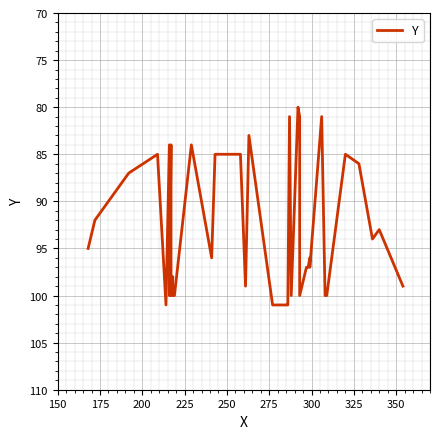

Which category has the highest value across all series?

275